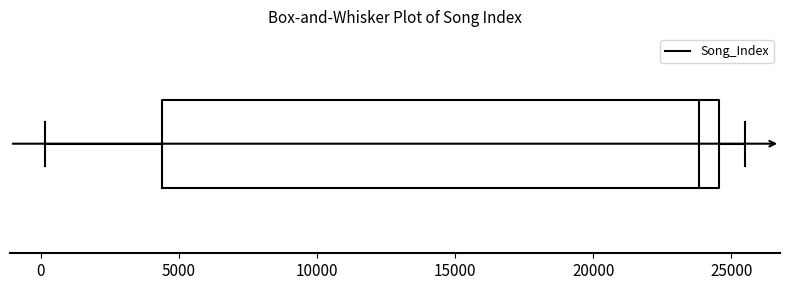

Transcribe this box plot: give where the median line is, the range the box spans, and where the two whiskers end, as read against the x-axis. The values are not printed on the chart, so give them approximately, as read against the axis.

median 24000, box 4500 to 24500, whiskers 0 to 25500